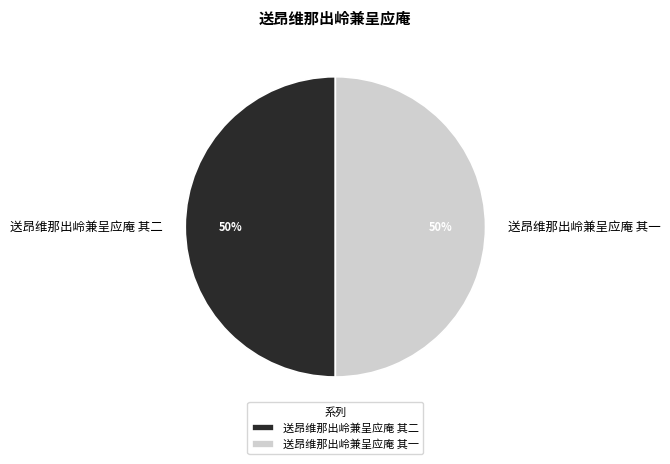

To the nearest percent, what percentage of the pie is 送昂维那出岭兼呈应庵 其一?

50%